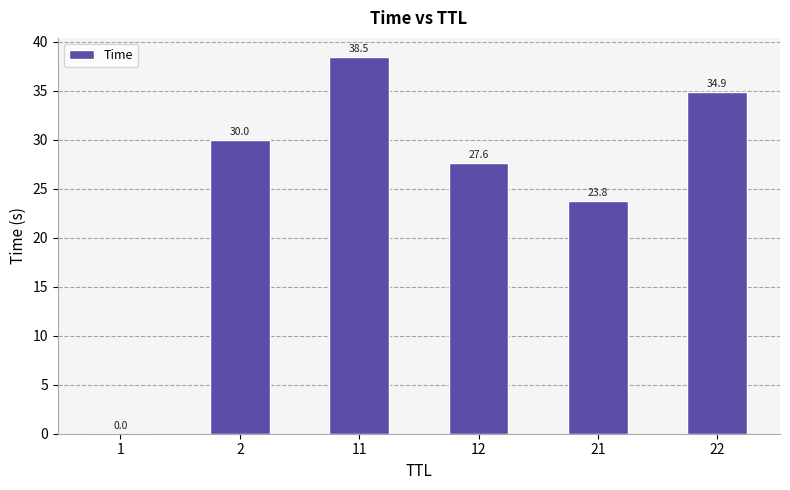

What is the sum of all values?

154.8